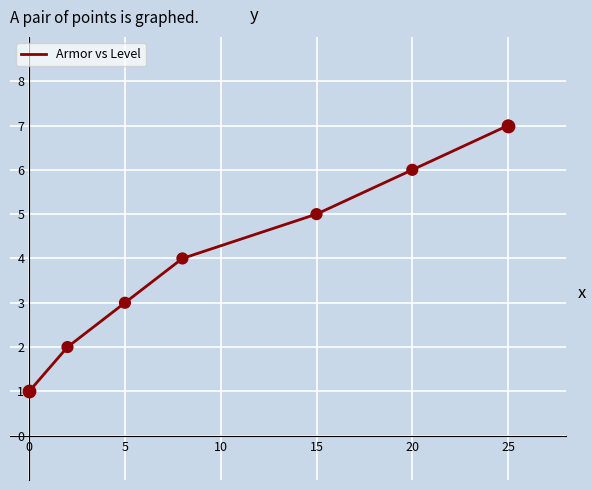

What is the difference between the second highest and second lowest values?

4